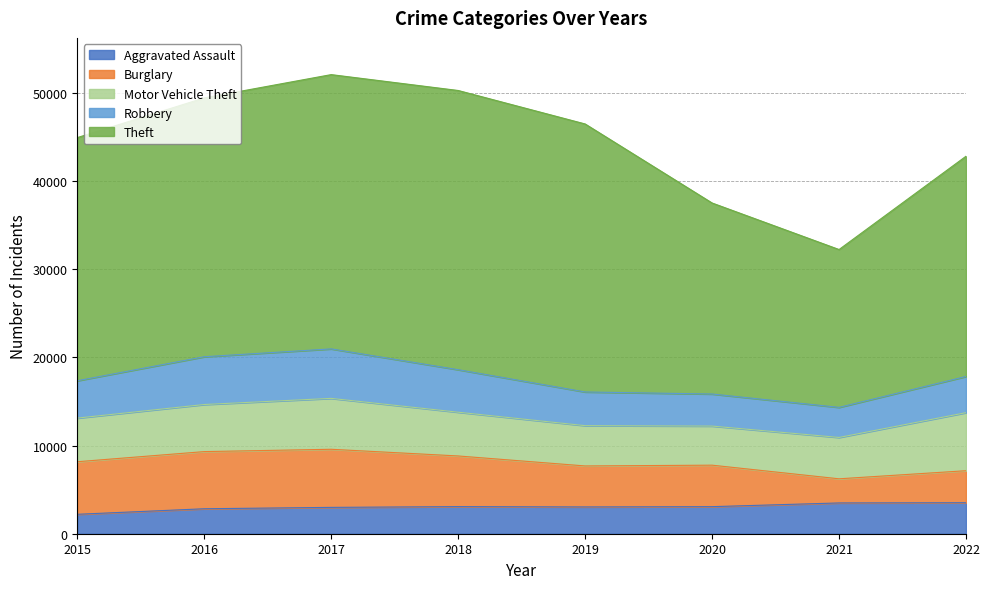

True or false: Burglary and Motor Vehicle Theft cross at least once.

True